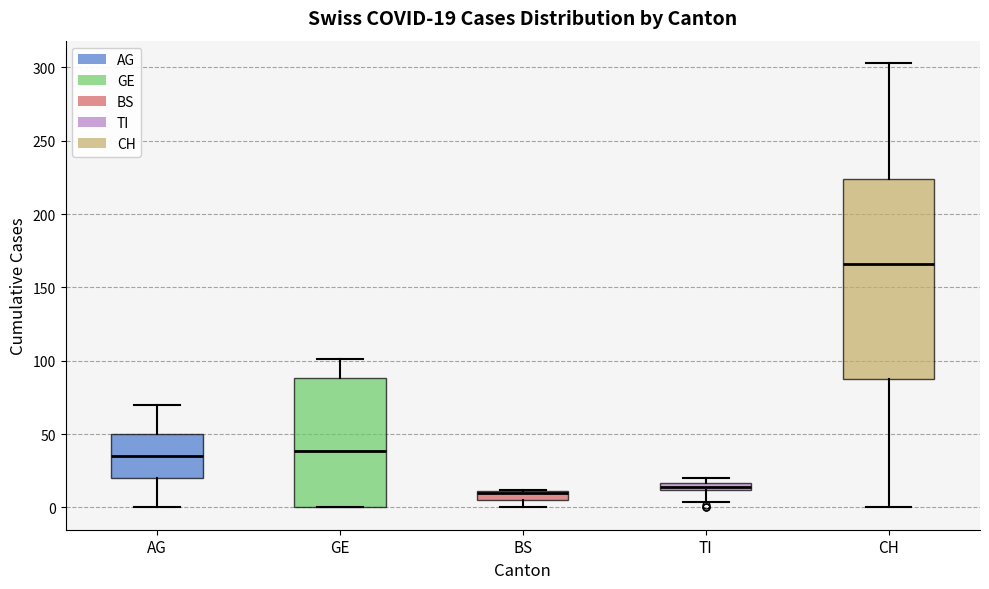

Which box is the tallest, from its lower edge to its upper edge?

CH